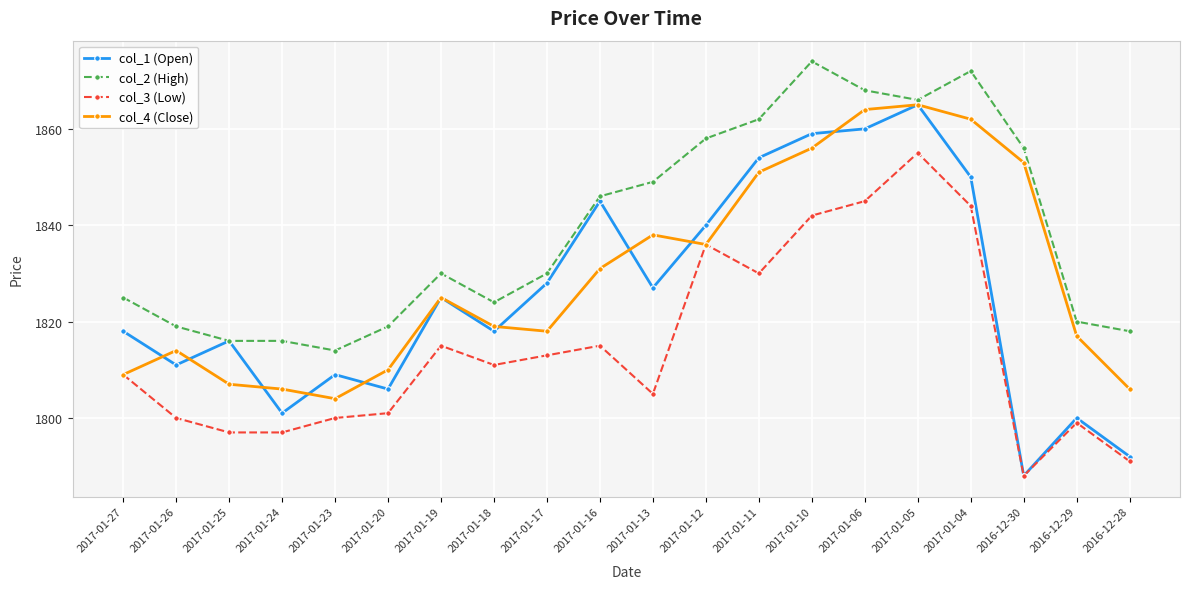

What are all the series names shown in the legend?

col_1 (Open), col_2 (High), col_3 (Low), col_4 (Close)